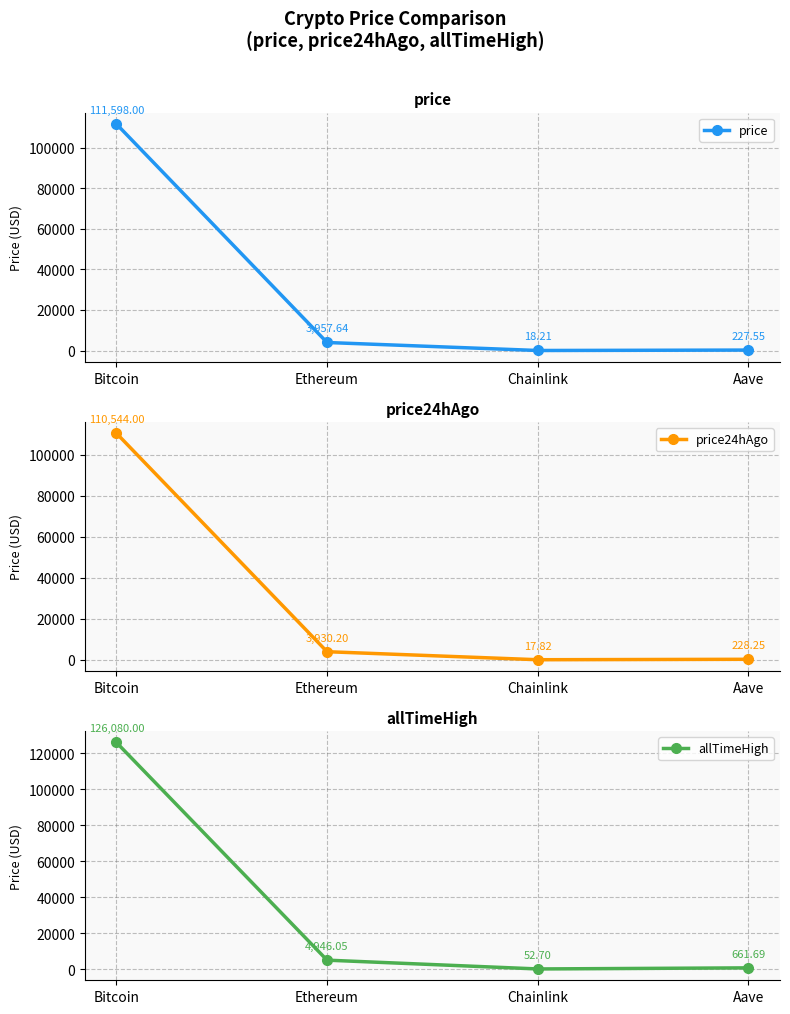

What is the maximum value shown in the chart?

126080.0